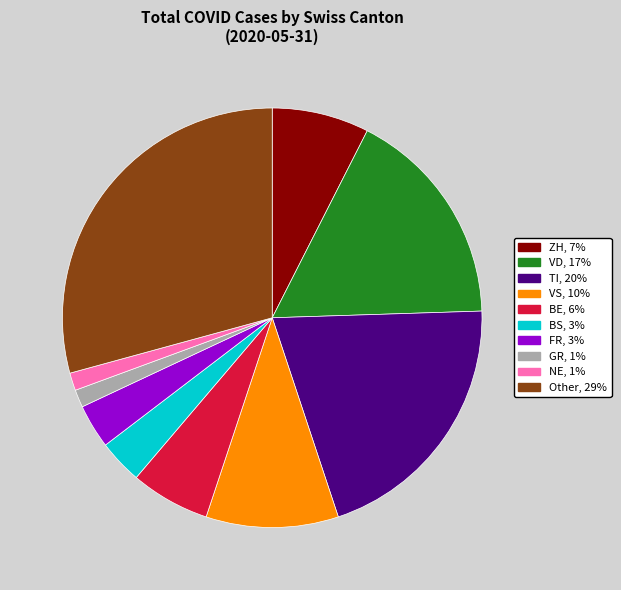

Is there any slice that represents more than half of the pie?

No